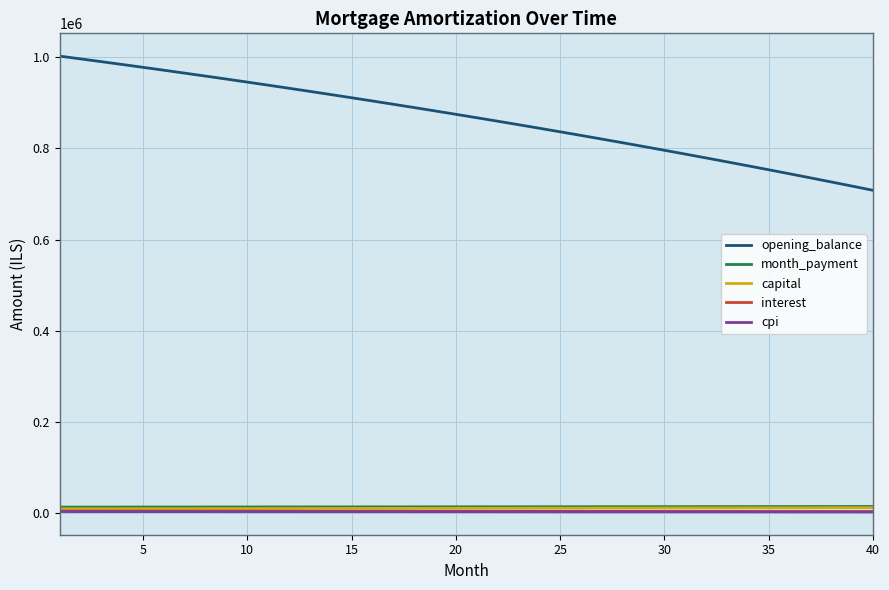

Which series has the largest range (max minus min)?

opening_balance